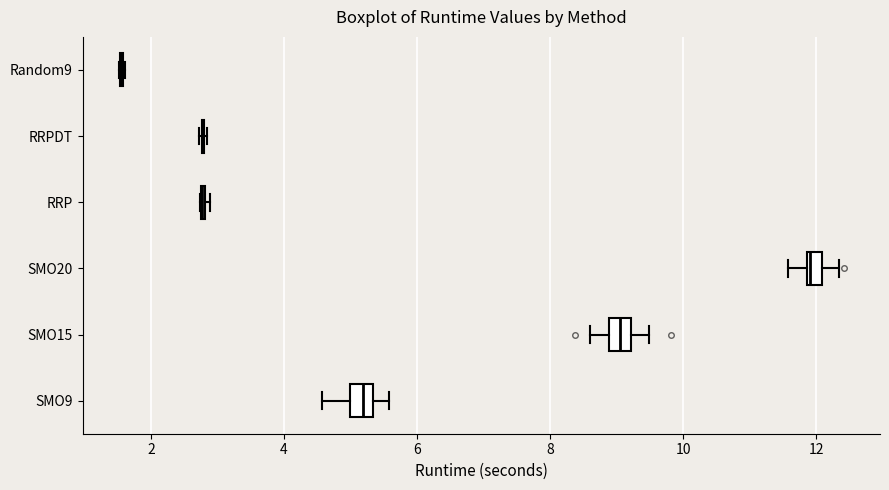

Where is the left edge of the box for SMO20 on the x-axis? The values are not printed on the chart, so give them approximately, as read against the axis.

11.8